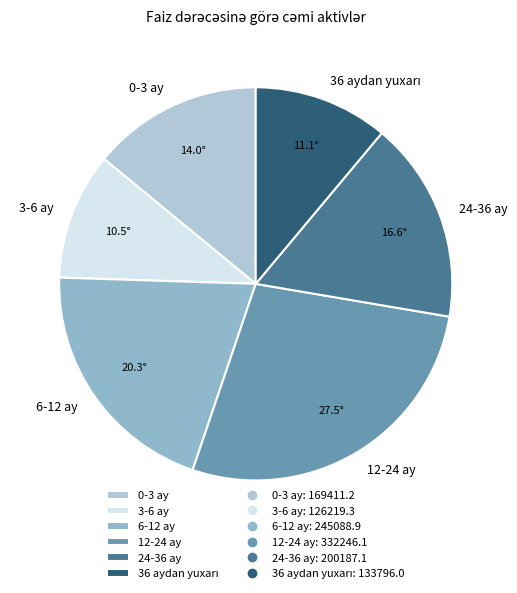

Which slice is the smallest?

3-6 ay